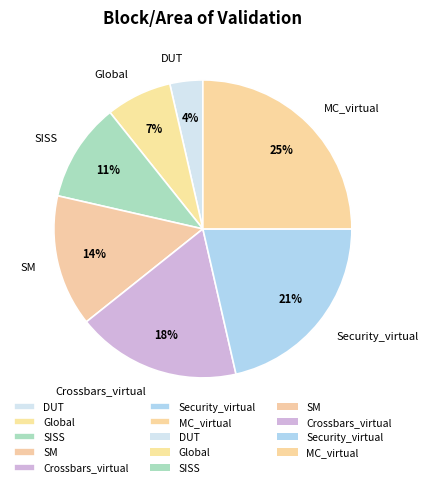

Do SISS and DUT together represent more than half of the pie?

No